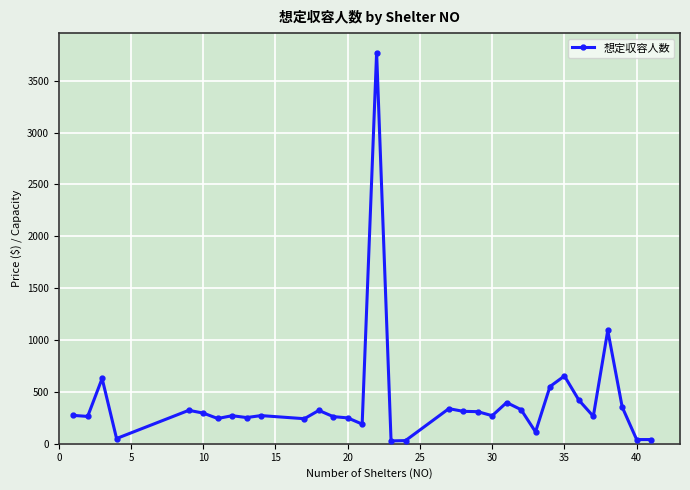

What is the greatest value displayed?

3771